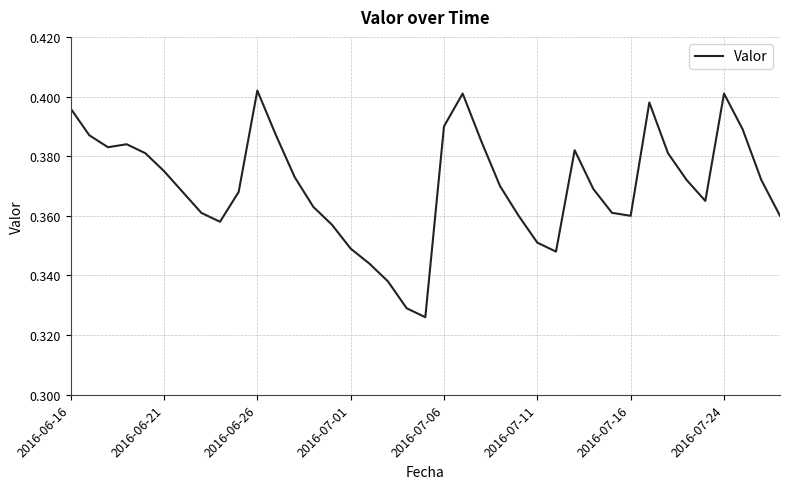

What is the average value?

0.4